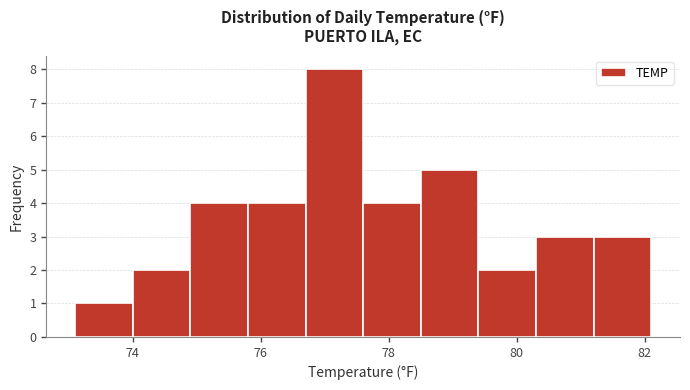

Reading left to right, transcribe this chart: for each bar, give the range it covers on the x-axis and its height. Neither the bar edges nor the heights are printed on the chart, so give them approximately, as read against the axes.

73.1 to 74.0: 1
74.0 to 74.9: 2
74.9 to 75.8: 4
75.8 to 76.7: 4
76.7 to 77.6: 8
77.6 to 78.5: 4
78.5 to 79.4: 5
79.4 to 80.3: 2
80.3 to 81.2: 3
81.2 to 82.1: 3